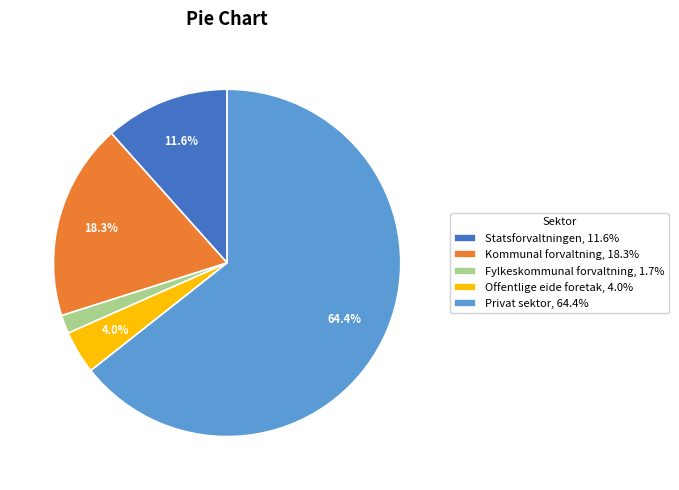

Is there any slice that represents more than half of the pie?

Yes